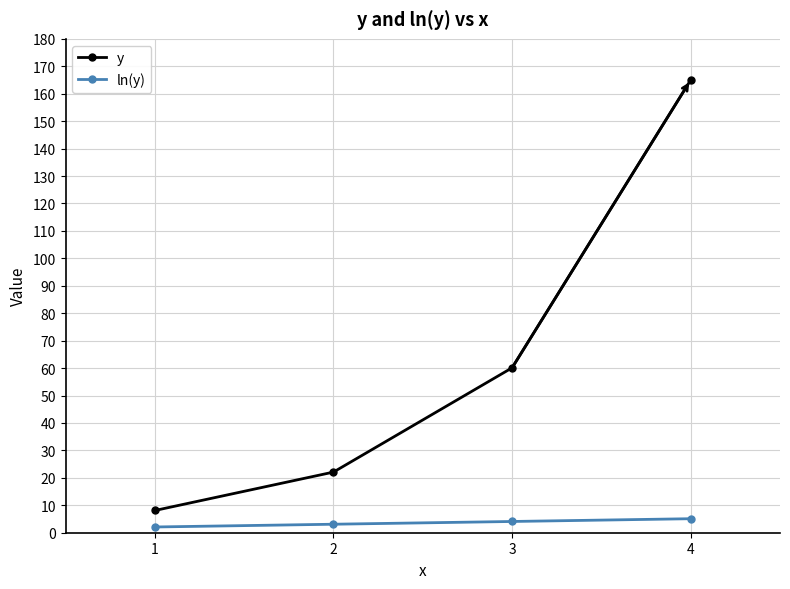

At which category is the sum across all series the highest?

4